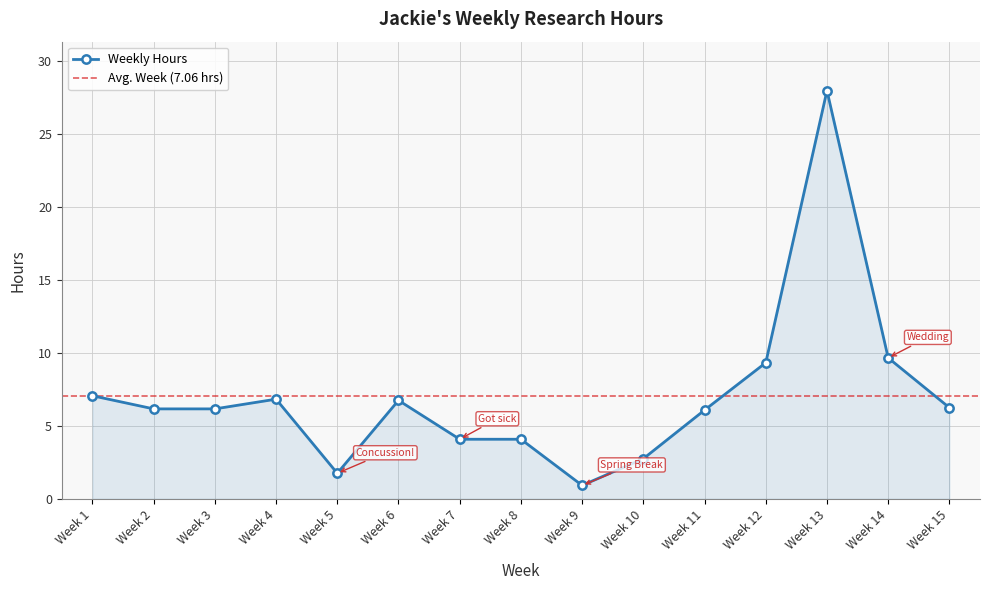

Reading left to right, list all the values displayed in this chart.

Week 1=7.1	Week 2=6.2	Week 3=6.2	Week 4=6.8	Week 5=1.7	Week 6=6.7	Week 7=4.1	Week 8=4.1	Week 9=0.9	Week 10=2.7	Week 11=6.1	Week 12=9.3	Week 13=28.0	Week 14=9.7	Week 15=6.2